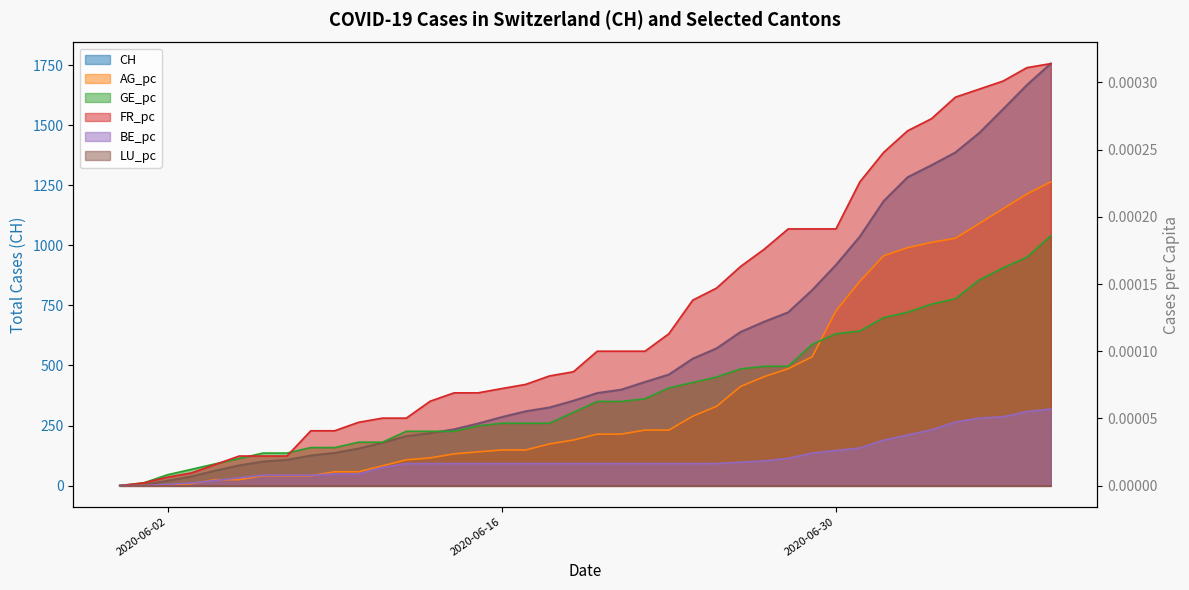

What is the difference between the highest and lowest values at 2020-07-02?

1184.0